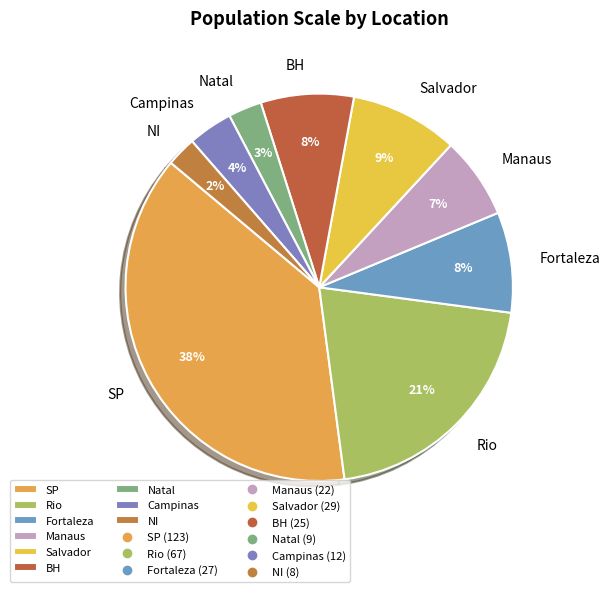

True or false: SP accounts for 38% of the total.

True